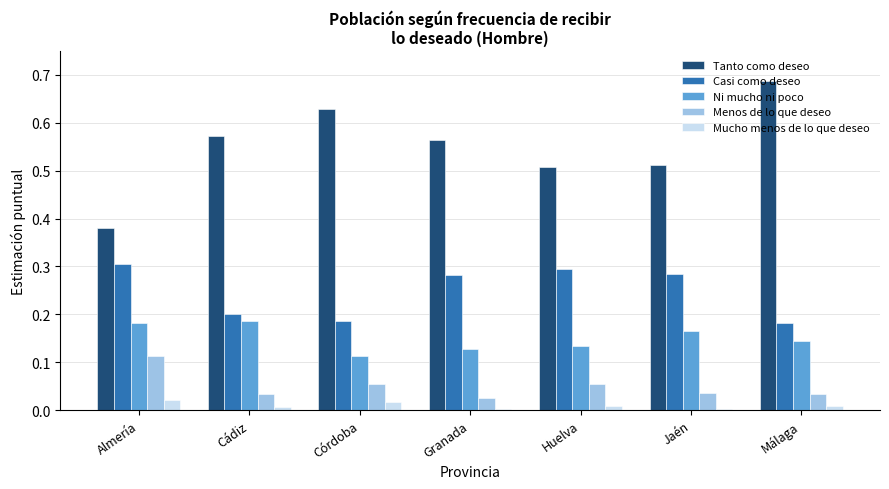

Is the value of Menos de lo que deseo at Córdoba greater than the value of Mucho menos de lo que deseo at Jaén?

Yes